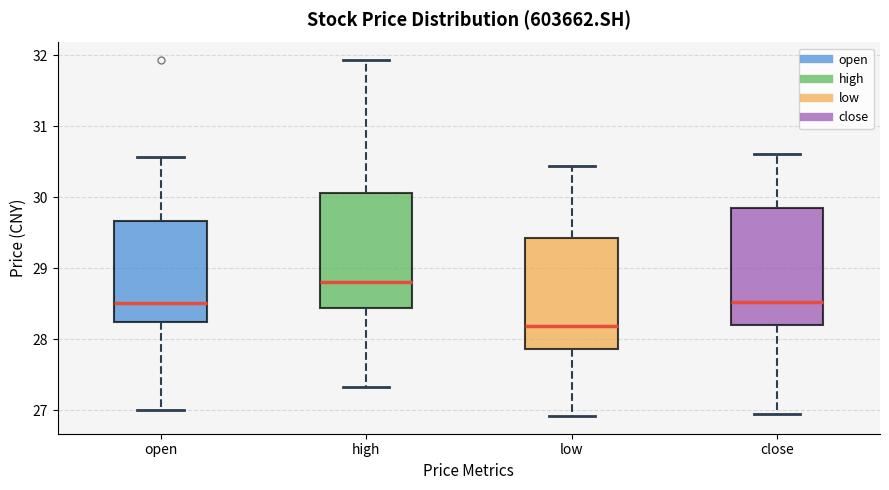

Which box's median line is the lowest?

low